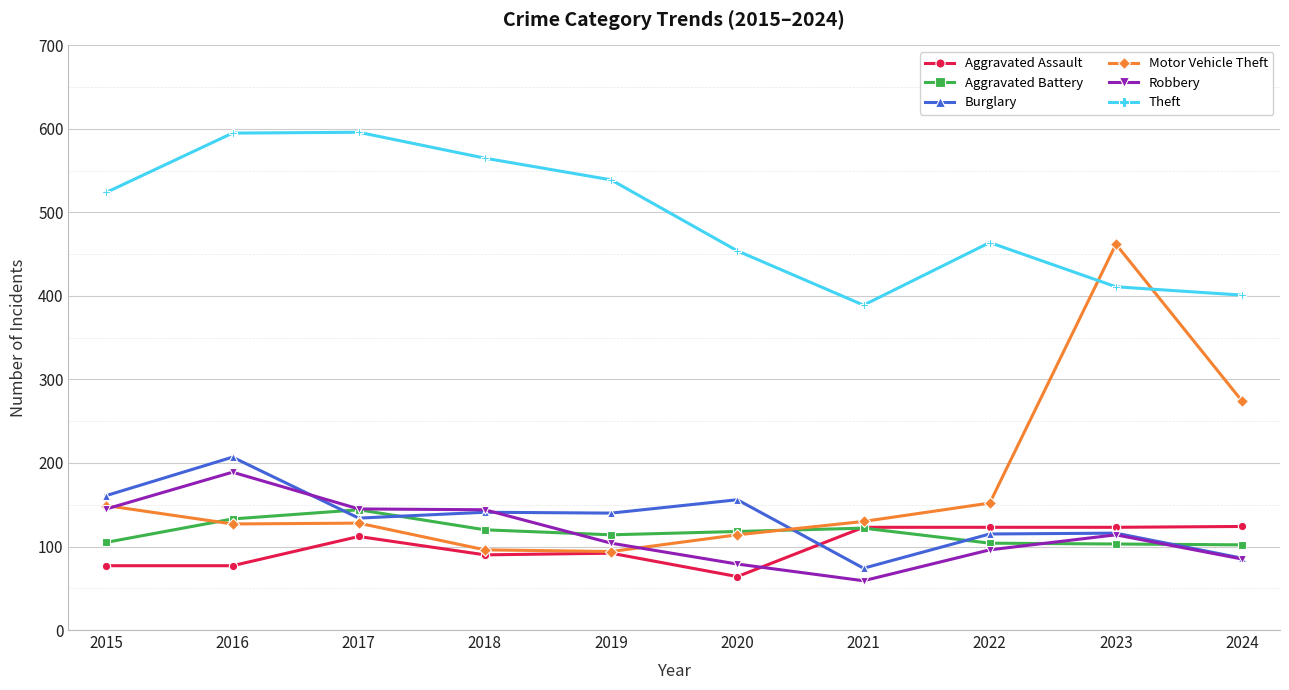

Does the chart have visible grid lines?

Yes